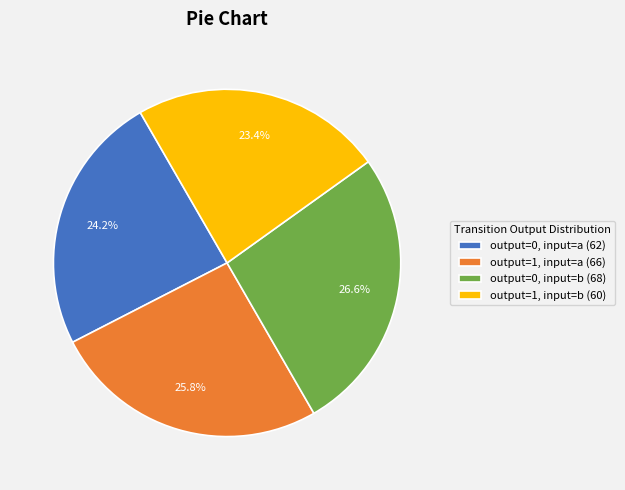

Rank the categories by value from highest to lowest.

output=0, input=b, output=1, input=a, output=0, input=a, output=1, input=b